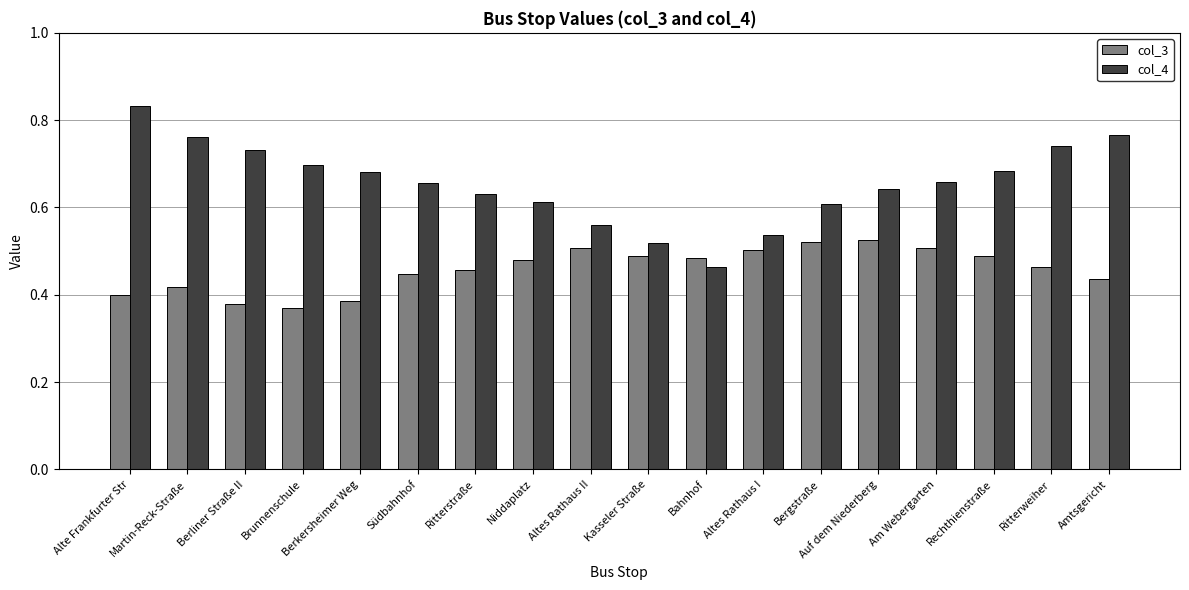

The value of col_3 at Berliner Straße II is 0.6. True or false?

False